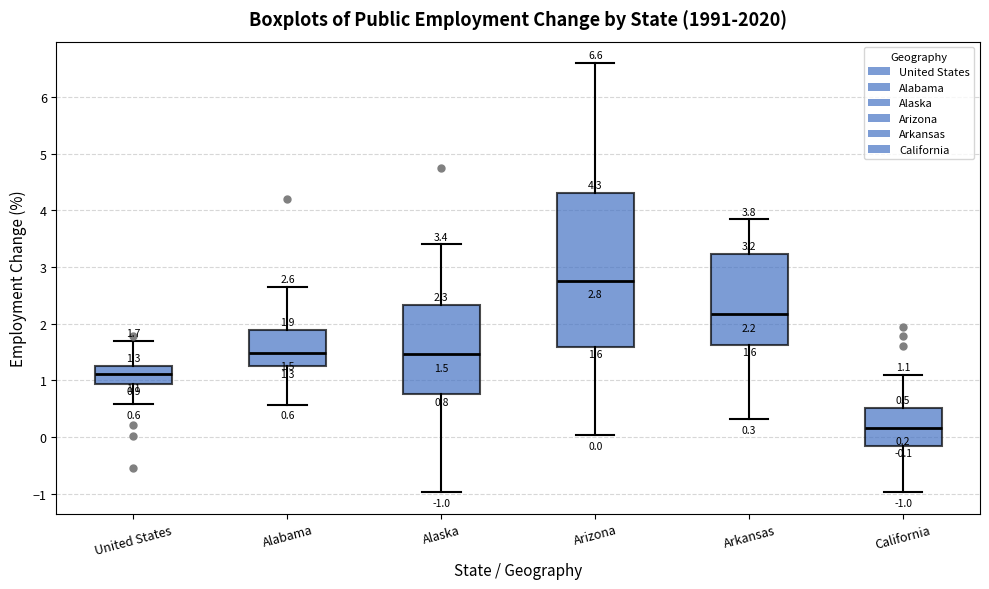

Which box has the highest median line?

Arizona